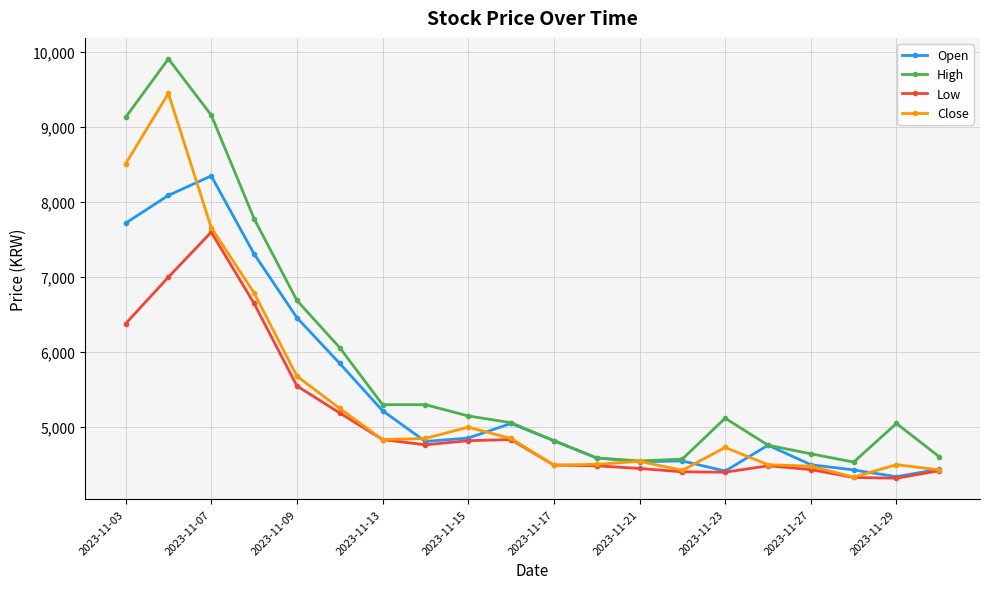

Does the chart display data point markers on the line(s)?

Yes